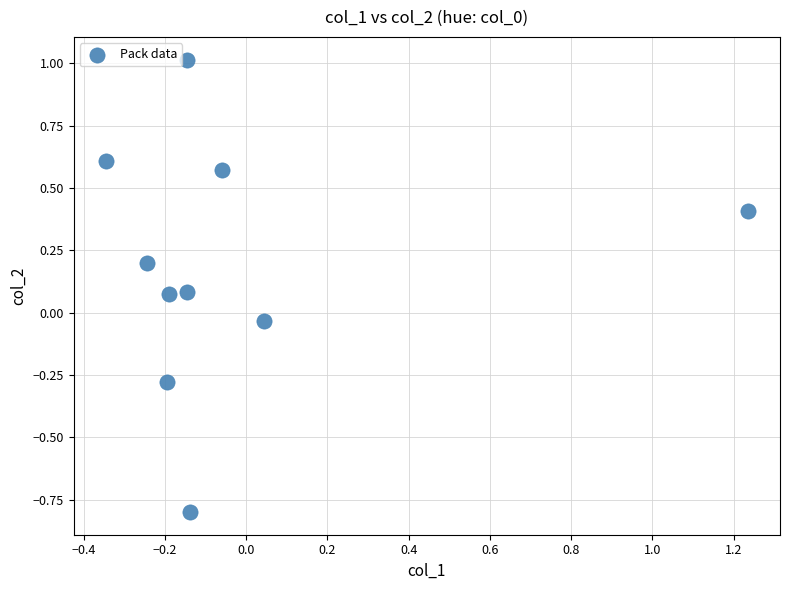

What is the range of Y values (max minus min)?

1.8